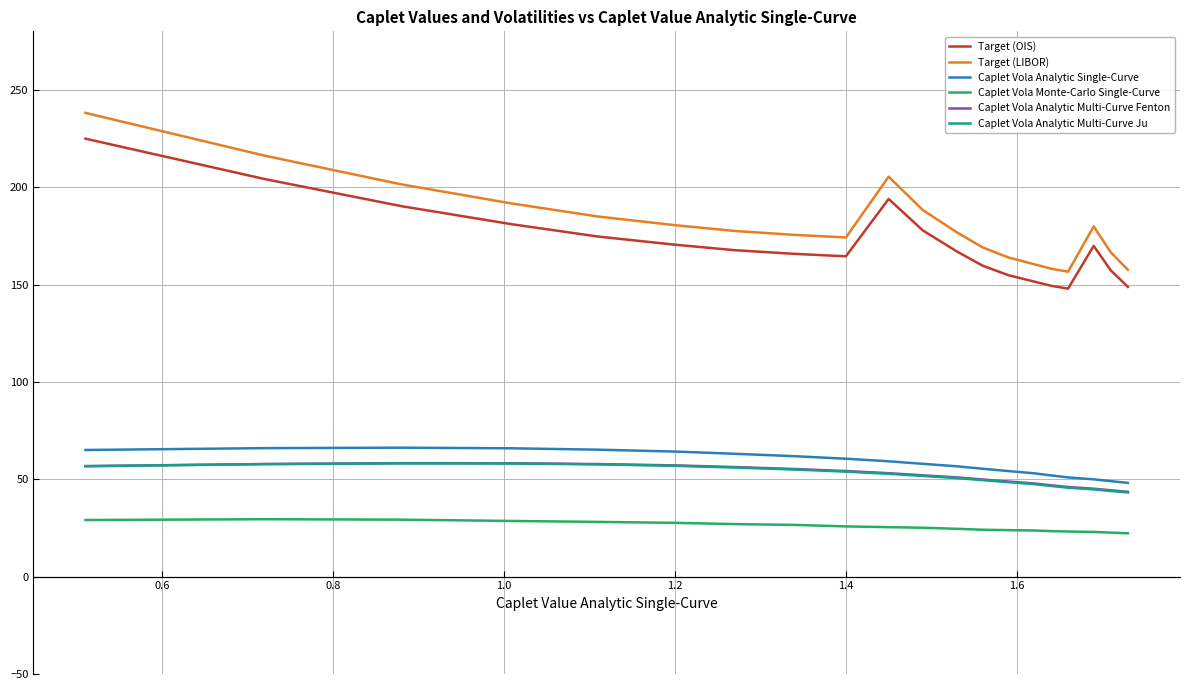

What is the maximum value shown in the chart?

238.1